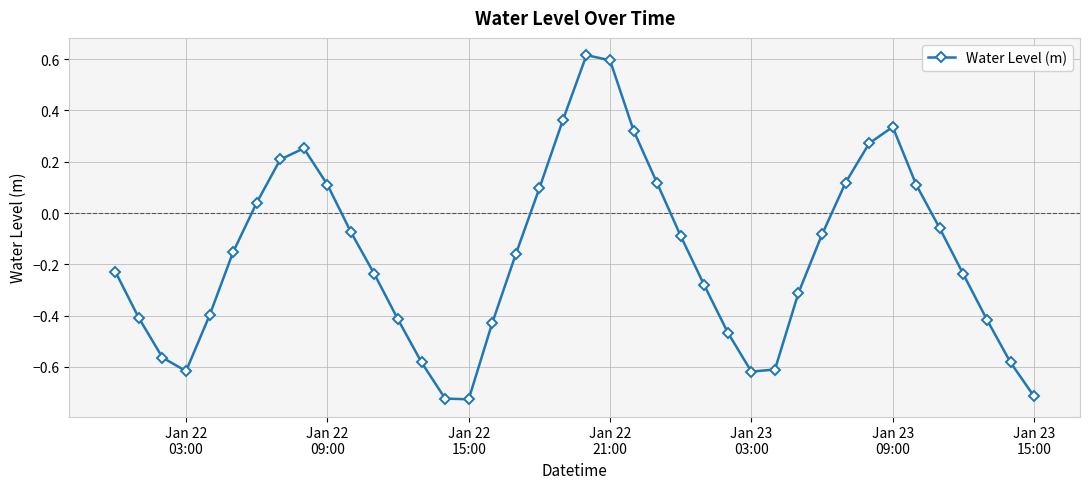

How many points are higher than both their immediate neighbors (excluding endpoints)?

3